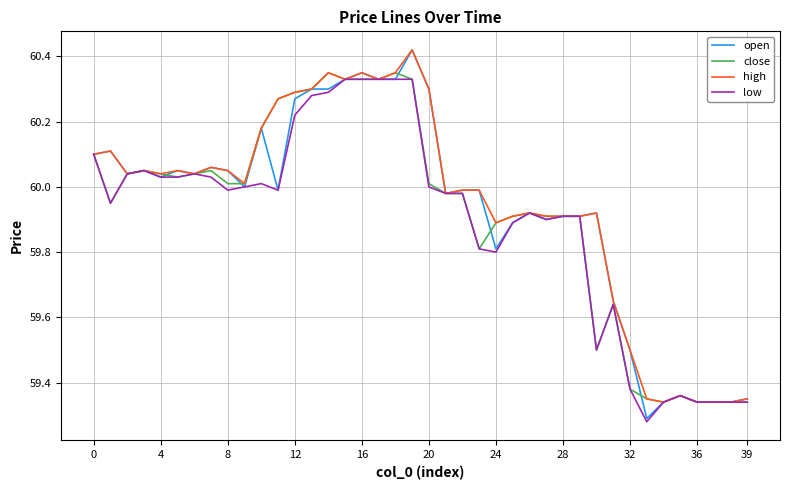

What is the difference between the maximum and minimum values in the high series?

1.1